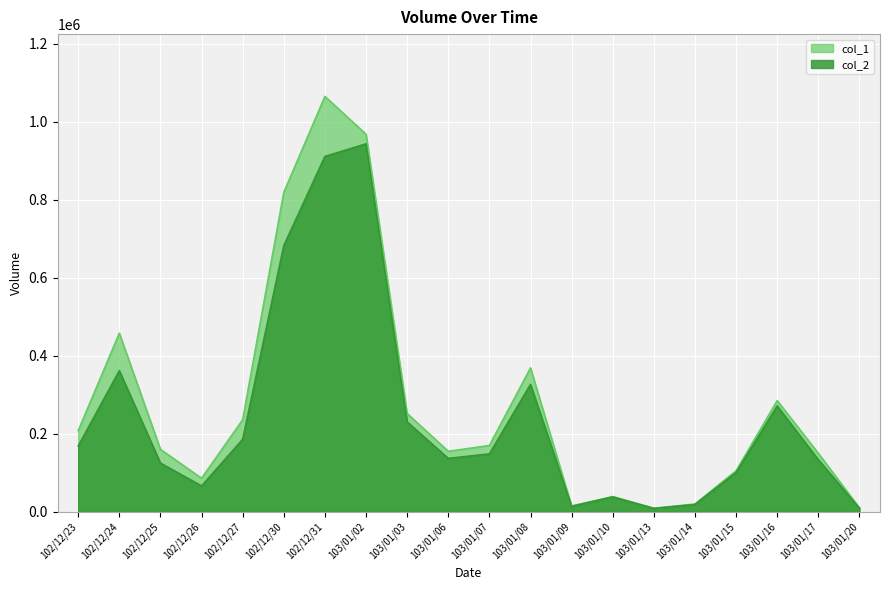

Reading left to right, transcribe all the data shown in this chart.

col_1: 102/12/23=208000	102/12/24=458000	102/12/25=160000	102/12/26=86000	102/12/27=236000	102/12/30=819000	102/12/31=1065000	103/01/02=968000	103/01/03=252000	103/01/06=155000	103/01/07=170000	103/01/08=369000	103/01/09=15000	103/01/10=39000	103/01/13=9000	103/01/14=20000	103/01/15=105000	103/01/16=285000	103/01/17=150000	103/01/20=10000
col_2: 102/12/23=168580	102/12/24=361700	102/12/25=124800	102/12/26=66230	102/12/27=185950	102/12/30=682480	102/12/31=911140	103/01/02=943390	103/01/03=230500	103/01/06=136910	103/01/07=148400	103/01/08=326640	103/01/09=13800	103/01/10=38050	103/01/13=8590	103/01/14=18600	103/01/15=100750	103/01/16=271300	103/01/17=133500	103/01/20=9100